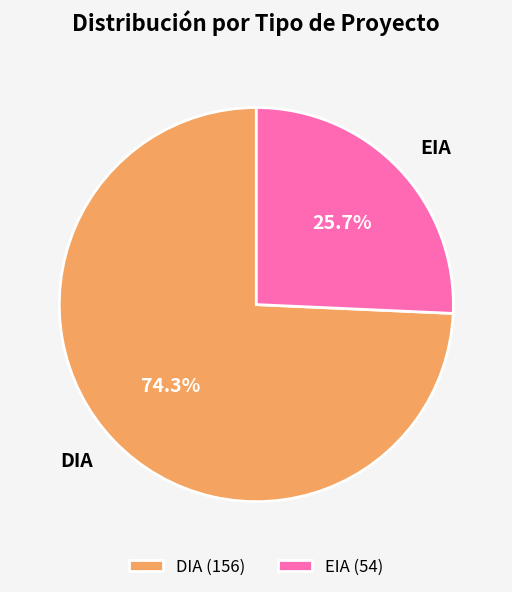

To the nearest percent, what is the difference between the EIA and DIA slice percentages?

49%